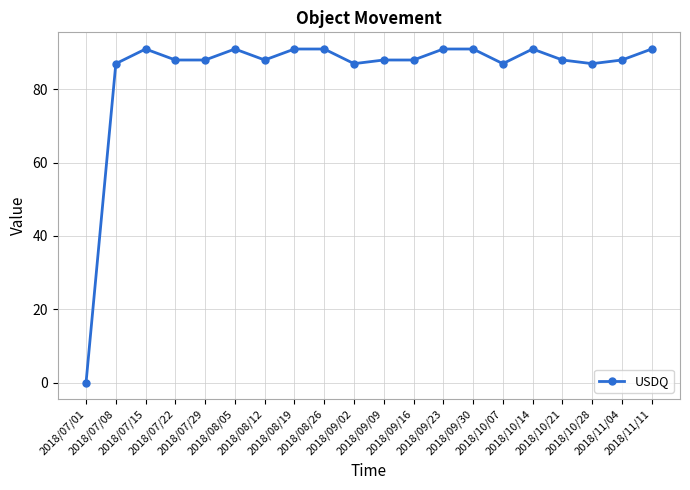

Approximately how many times larger is the value at 2018/08/05 compared to 2018/09/30?

1.0